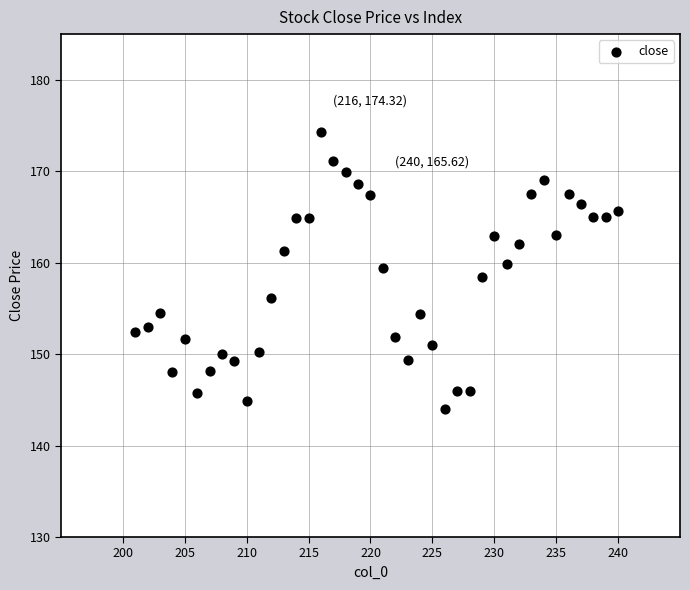

What is the range of Y values (max minus min)?

30.3